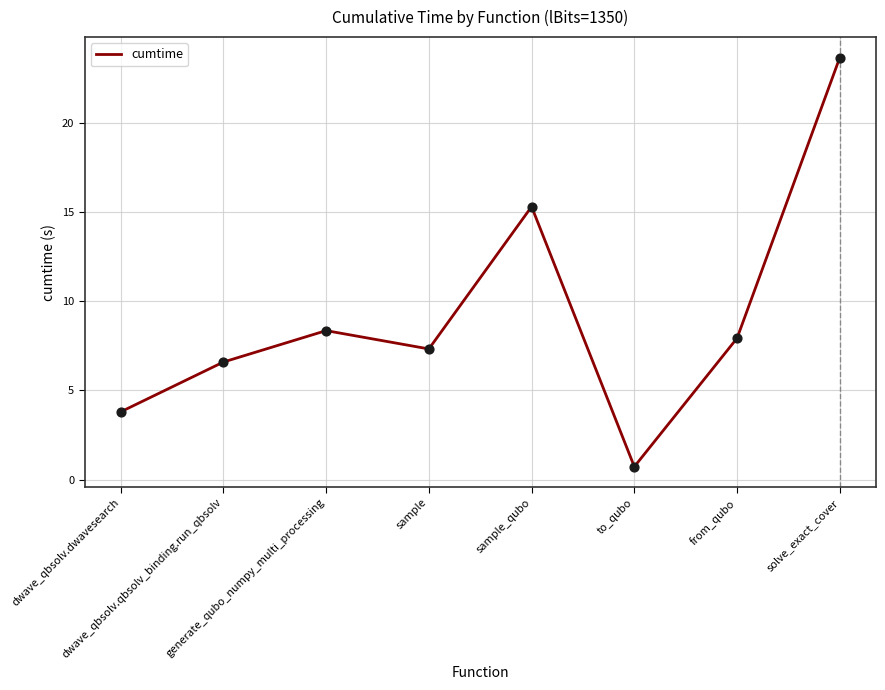

What is the change in value from sample to sample_qubo?

+8.0